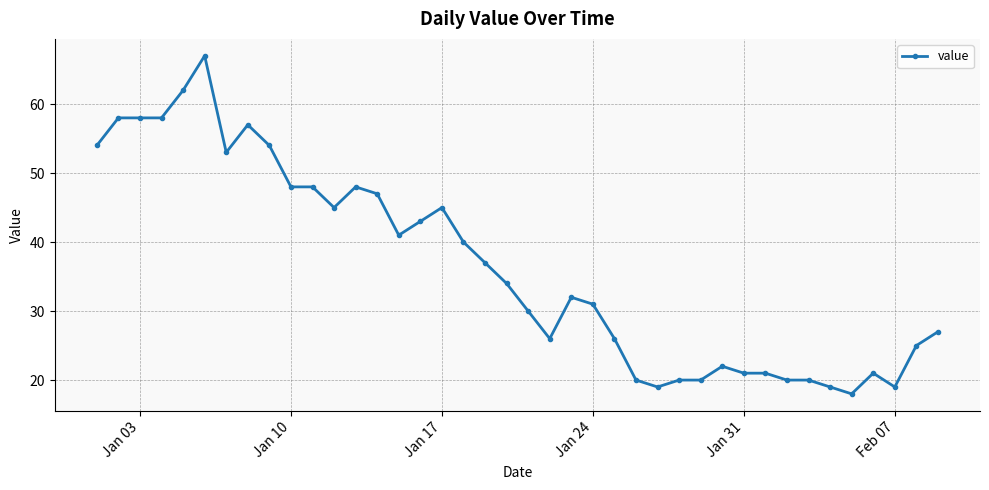

What is the minimum value shown in the chart?

18